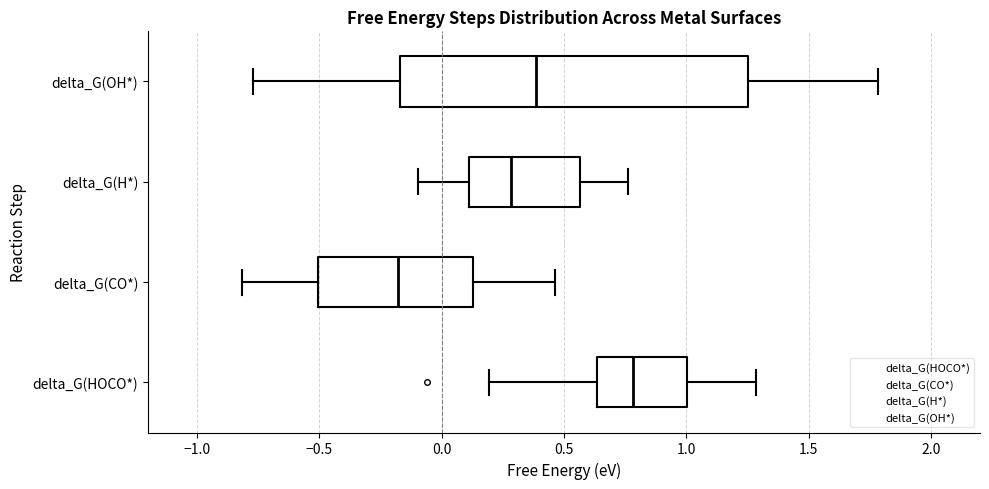

Where is the left edge of the box for delta_G(CO*) on the x-axis? The values are not printed on the chart, so give them approximately, as read against the axis.

-0.50